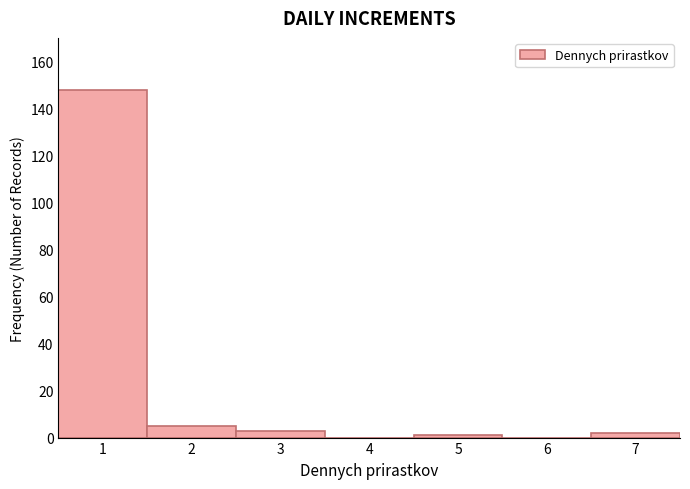

Reading left to right, extract all data points from this chart.

1=148	2=5	3=3	4=0	5=1	6=0	7=2